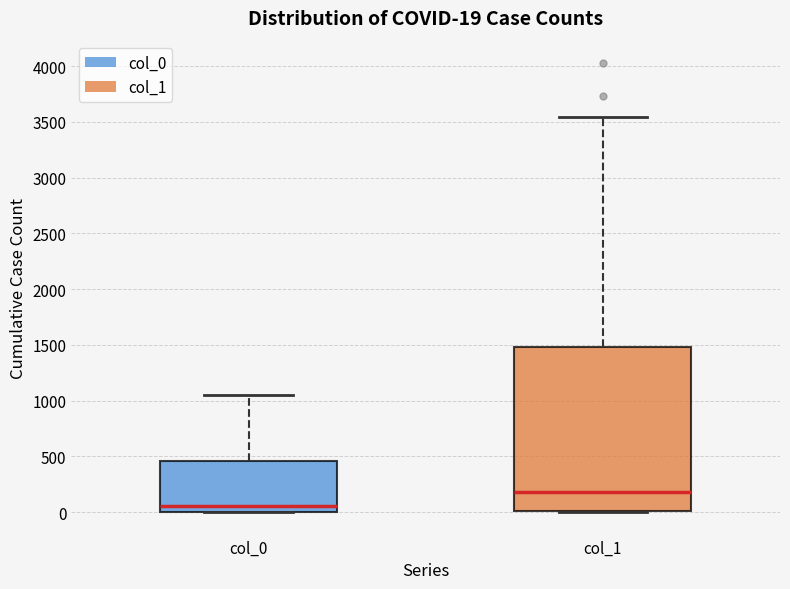

Comparing the boxes themselves (not the whiskers), which one is the tallest?

col_1